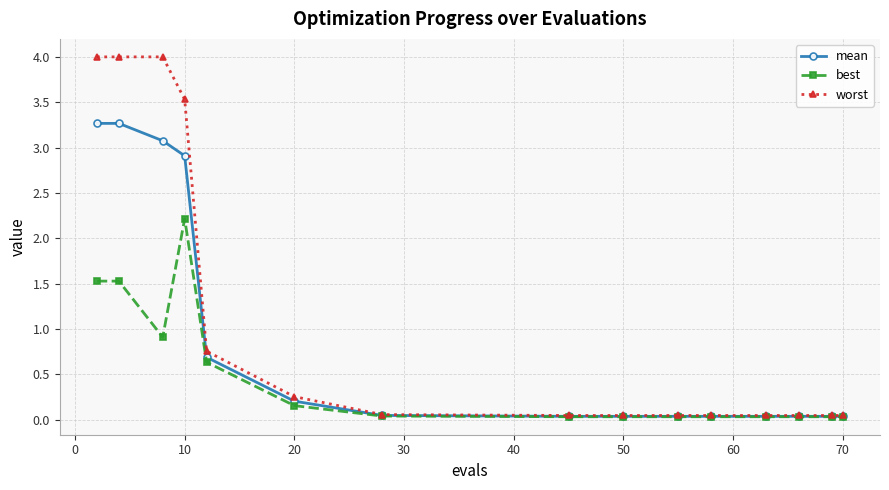

Which series has the largest total across all categories?

worst